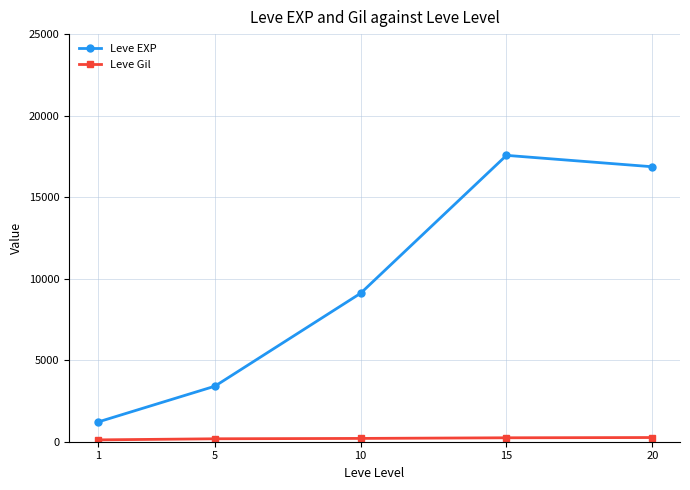

List the series in order of their peak value, highest first.

Leve EXP, Leve Gil